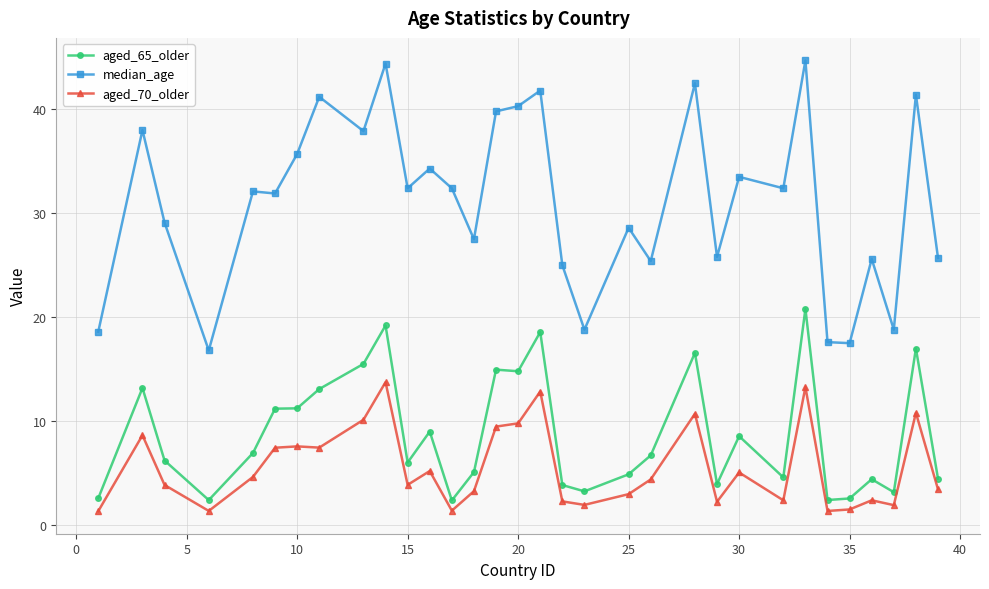

What is the maximum value shown in the chart?

44.7